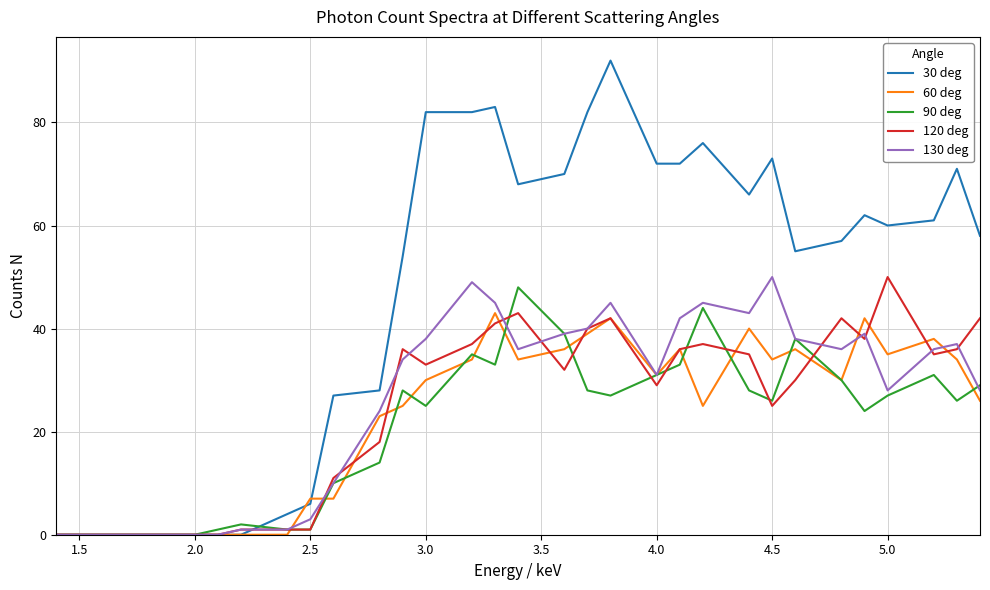

Reading left to right, transcribe all the data shown in this chart.

30 deg: 0	0	0	0	0	0	0	4	6	27	28	54	82	82	83	68	70	82	92	72	72	76	66	73	55	57	62	60	61	71	58
60 deg: 0	0	0	0	0	0	0	0	7	7	23	25	30	34	43	34	36	39	42	31	36	25	40	34	36	30	42	35	38	34	26
90 deg: 0	0	0	0	0	1	2	1	1	10	14	28	25	35	33	48	39	28	27	31	33	44	28	26	38	30	24	27	31	26	29
120 deg: 0	0	0	0	0	0	1	1	1	11	18	36	33	37	41	43	32	40	42	29	36	37	35	25	30	42	38	50	35	36	42
130 deg: 0	0	0	0	0	0	1	1	3	10	24	34	38	49	45	36	39	40	45	31	42	45	43	50	38	36	39	28	36	37	28